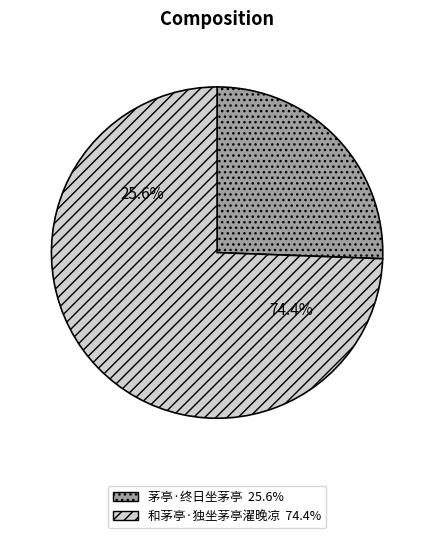

What portion of the pie excludes 茅亭·终日坐茅亭?

74.4%